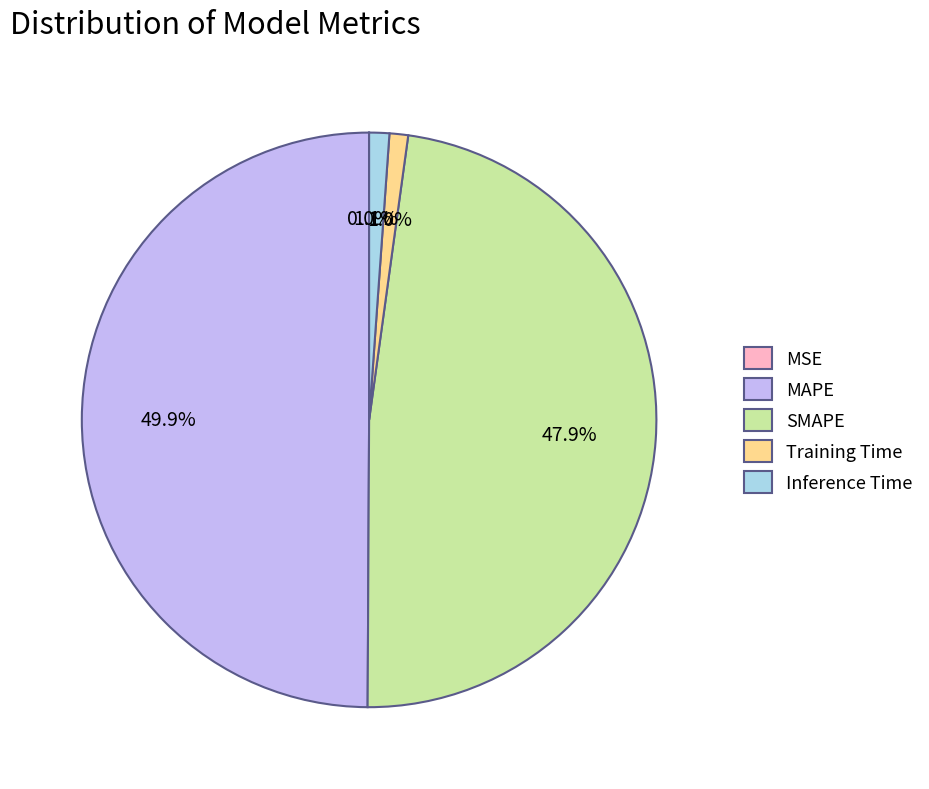

Which category has the biggest portion of the pie?

MAPE